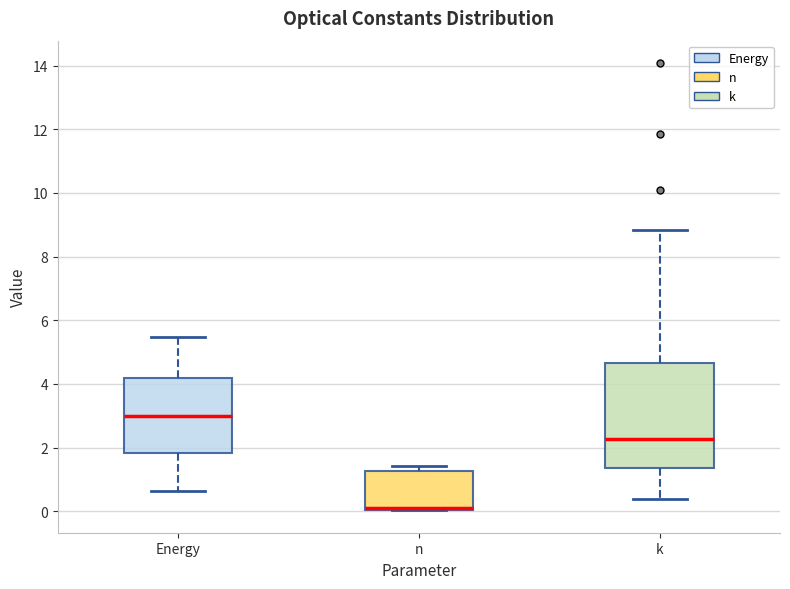

Reading left to right, read every box against the y-axis: the position of its median line, the range the box covers, and the ends of its whiskers. The values are not printed on the chart, so give them approximately, as read against the axis.

Energy: median 3.0, box 1.8 to 4.2, whiskers 0.6 to 5.4
n: median 0.0 (drawn on the box's lower edge), box 0.0 to 1.2, whiskers 0.0 to 1.4
k: median 2.2, box 1.4 to 4.6, whiskers 0.4 to 8.8